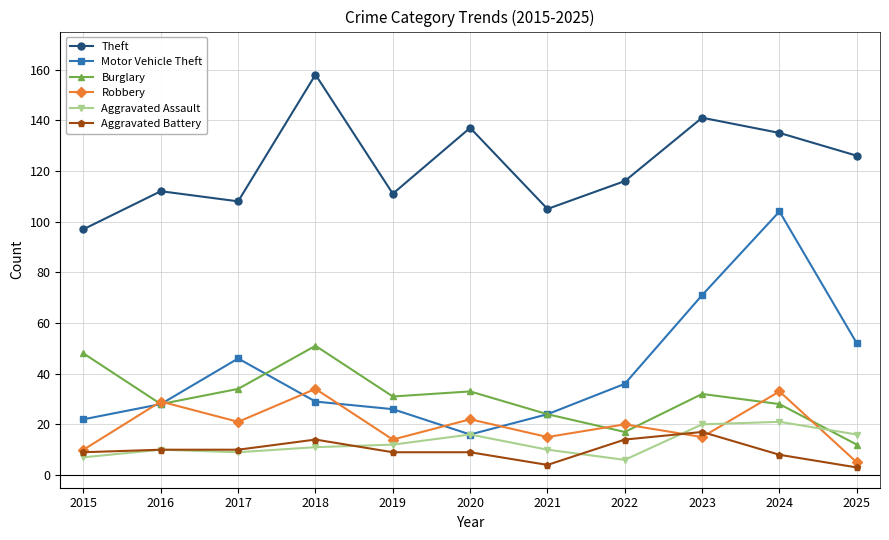

What is the spread (max minus min) of values at 2023?

126